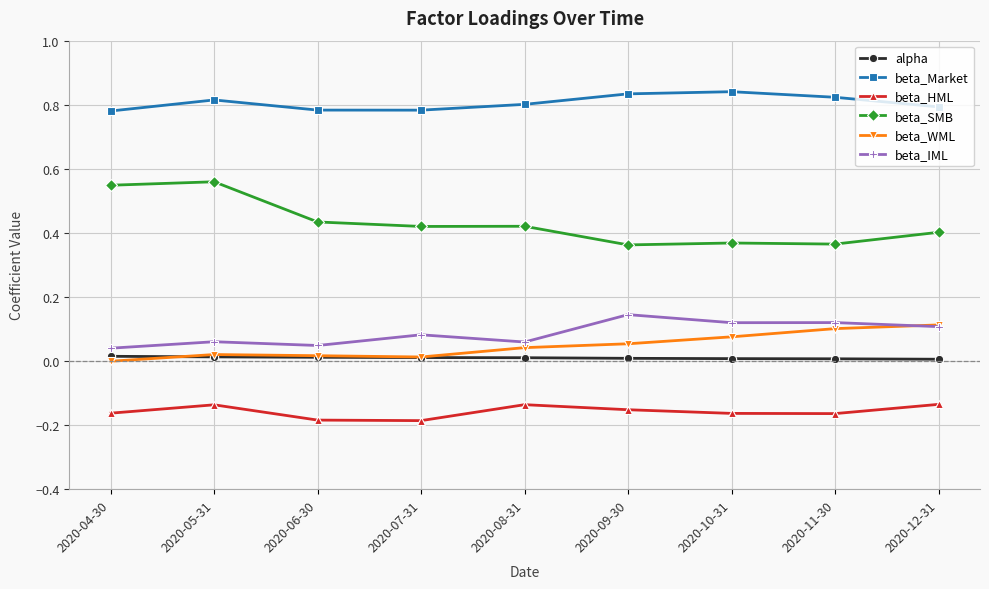

Rank the series by their maximum value, from lowest to highest.

beta_HML, alpha, beta_WML, beta_IML, beta_SMB, beta_Market